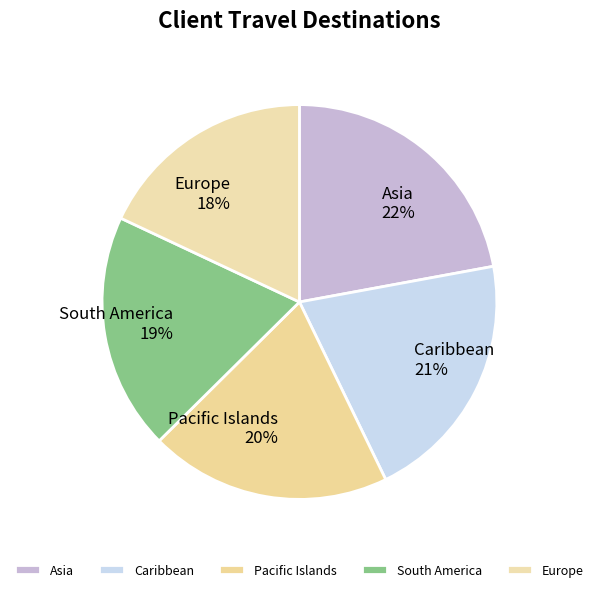

To the nearest percent, what percentage of the pie is South America?

19%